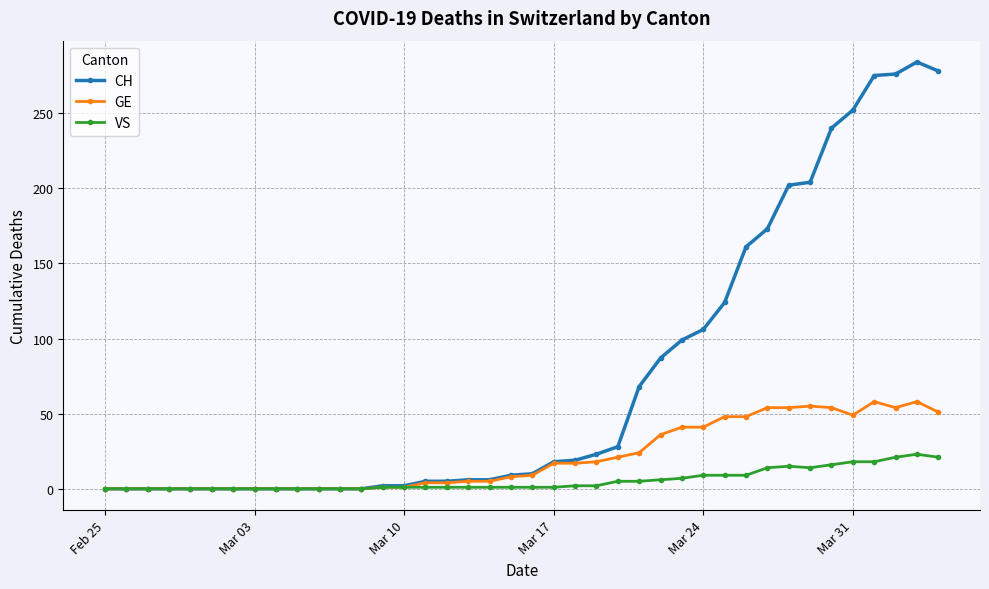

Which series has the largest range (max minus min)?

CH